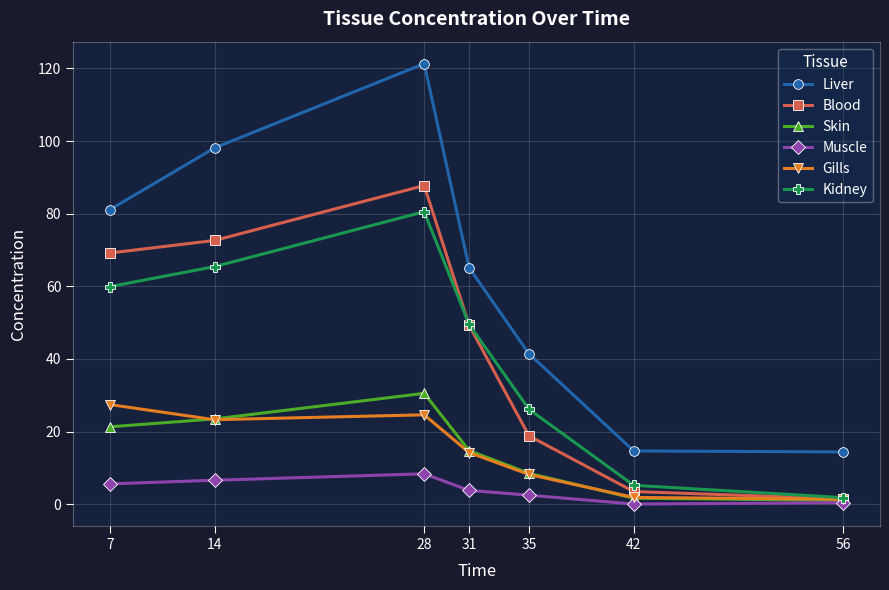

Is it true that Kidney equals 59.9 at 7?

True